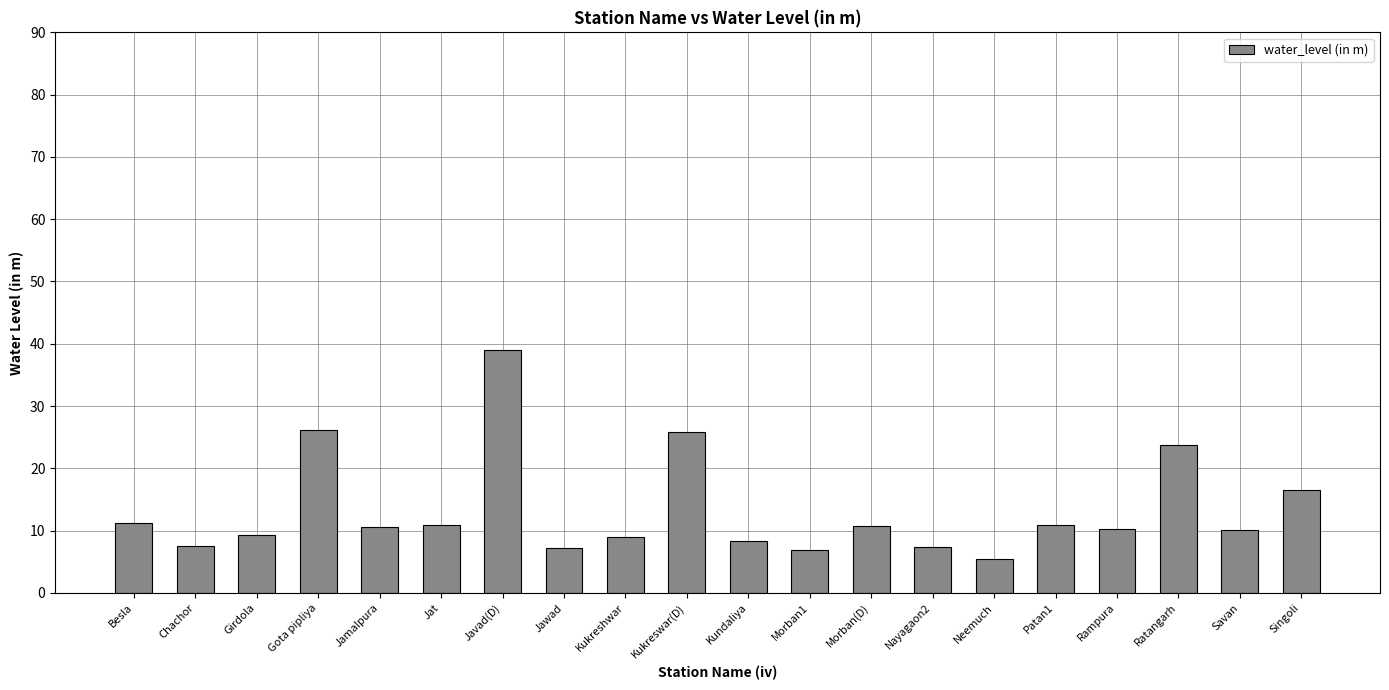

Are the bars grouped side by side (vs. stacked)?

No